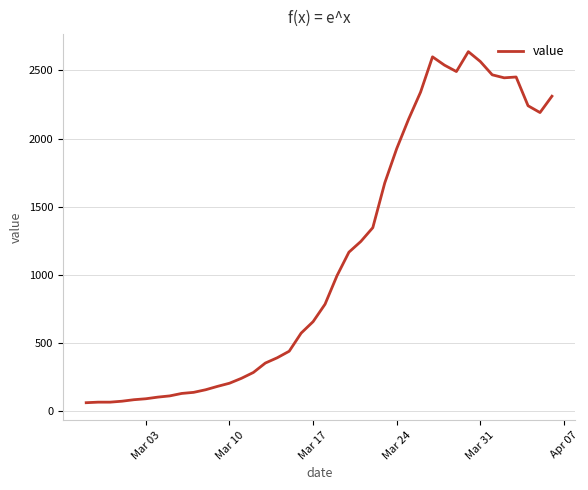

What is the difference between the maximum and minimum values?

2577